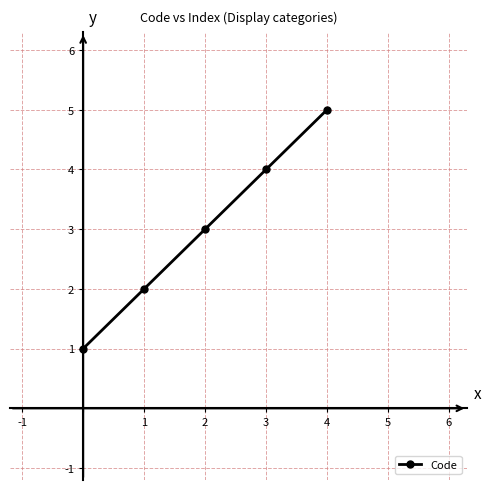

What is the average value?

3